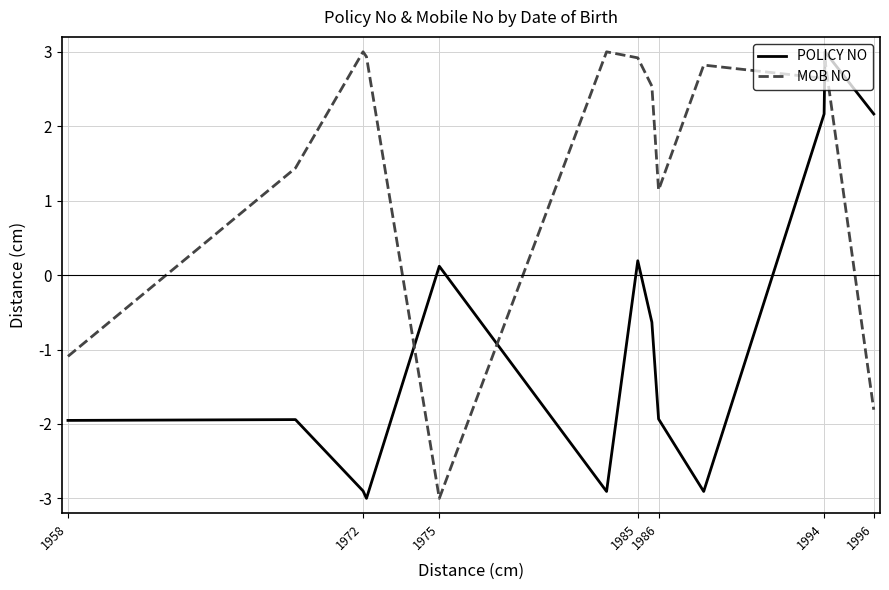

What is the highest value of the MOB NO series?

3.0